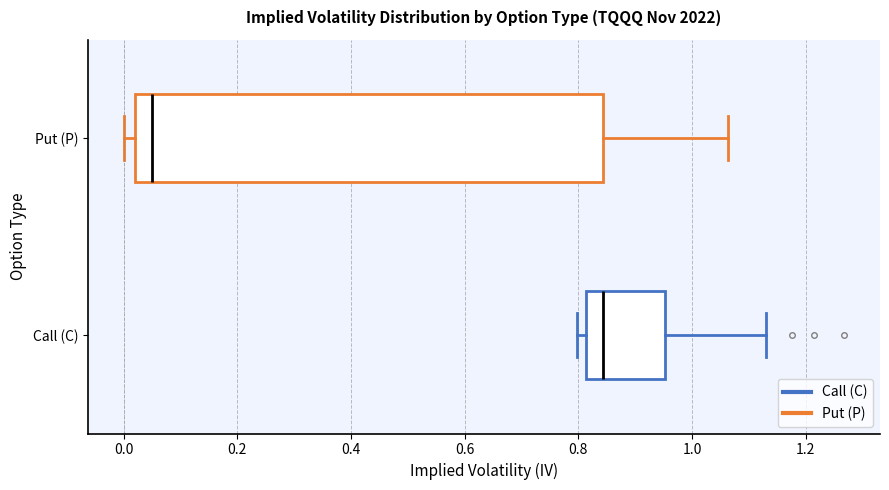

Which box has the furthest to the left median line?

Put (P)